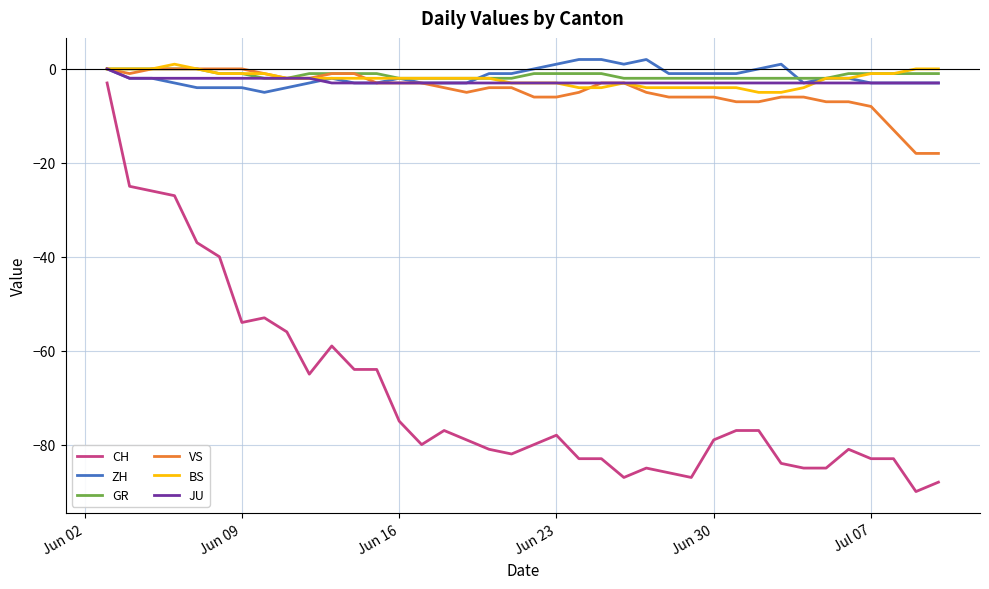

True or false: CH and VS intersect in this chart.

False